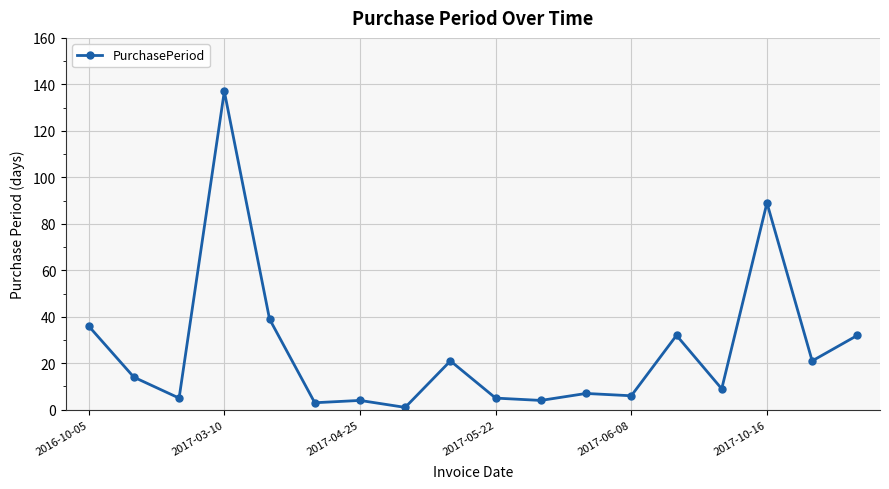

True or false: there are more than 1 points higher than both neighbors.

True